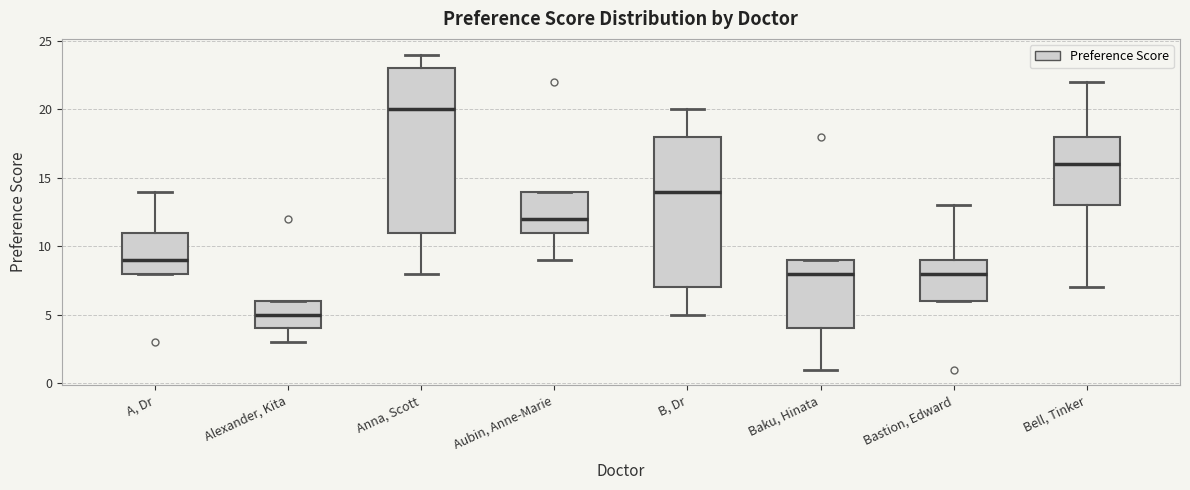

Reading left to right, transcribe this box plot: for each box, give where its median line is, the range the box spans, and where its two whiskers end, as read against the y-axis. The values are not printed on the chart, so give them approximately, as read against the axis.

A, Dr: median 9, box 8 to 11, whiskers 8 to 14
Alexander, Kita: median 5, box 4 to 6, whiskers 3 to 6
Anna, Scott: median 20, box 11 to 23, whiskers 8 to 24
Aubin, Anne-Marie: median 12, box 11 to 14, whiskers 9 to 14
B, Dr: median 14, box 7 to 18, whiskers 5 to 20
Baku, Hinata: median 8, box 4 to 9, whiskers 1 to 9
Bastion, Edward: median 8, box 6 to 9, whiskers 6 to 13
Bell, Tinker: median 16, box 13 to 18, whiskers 7 to 22